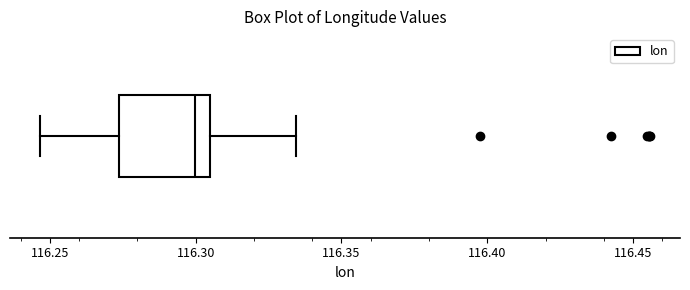

Transcribe this box plot: give where the median line is, the range the box spans, and where the two whiskers end, as read against the x-axis. The values are not printed on the chart, so give them approximately, as read against the axis.

median 116.300, box 116.275 to 116.305, whiskers 116.245 to 116.335